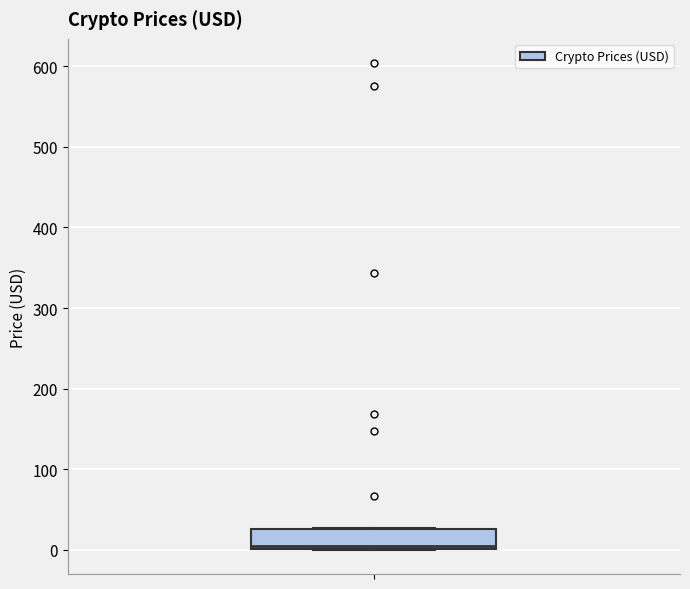

Read this box plot against the y-axis: the position of the median line, the range covered by the box, and the ends of both whiskers. The values are not printed on the chart, so give them approximately, as read against the axis.

median 10, box 0 to 30, whiskers 0 to 30